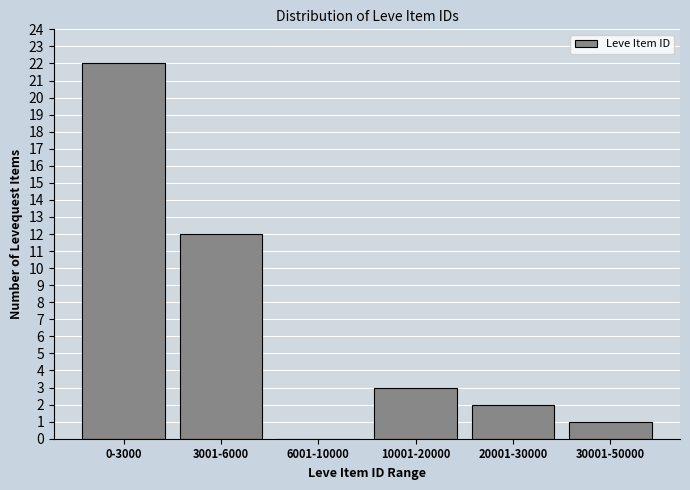

Reading left to right, extract all data points from this chart.

0-3000=22	3001-6000=12	6001-10000=0	10001-20000=3	20001-30000=2	30001-50000=1